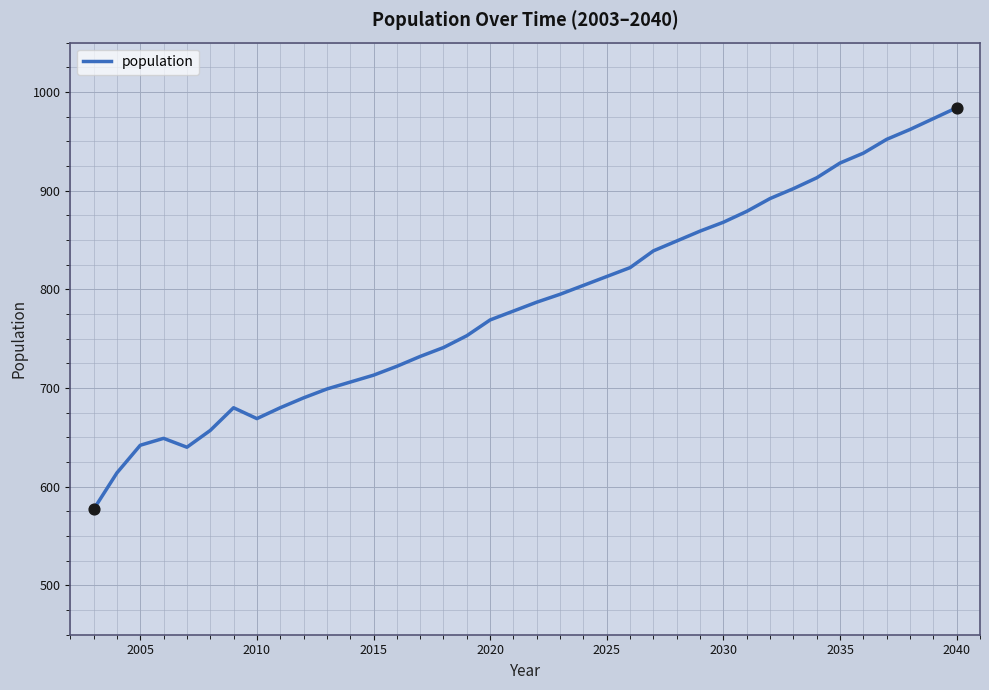

What is the minimum value shown in the chart?

577